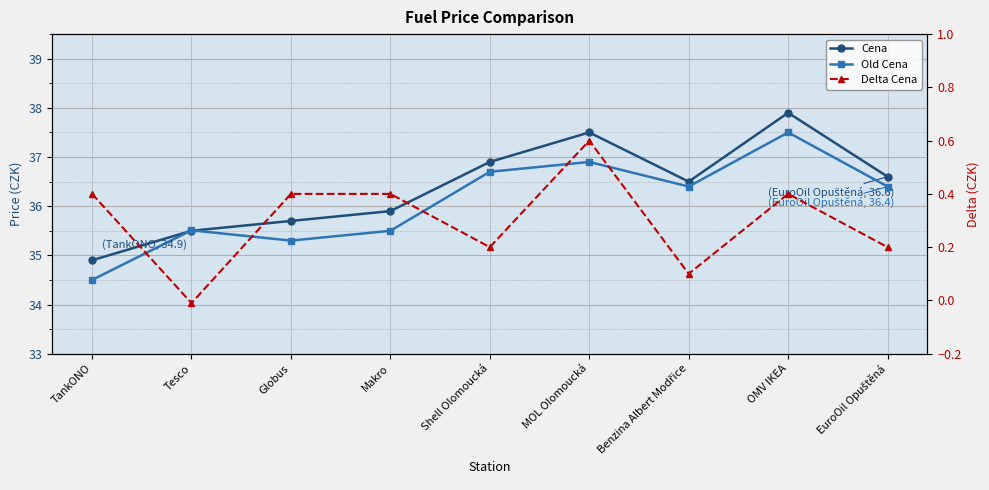

True or false: Cena has more than 0 interior local peaks.

True